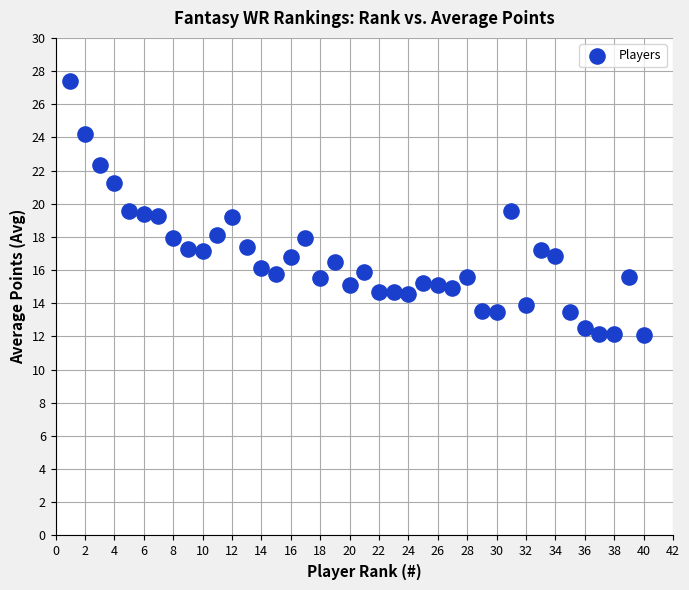

What is the range of Y values (max minus min)?

15.3